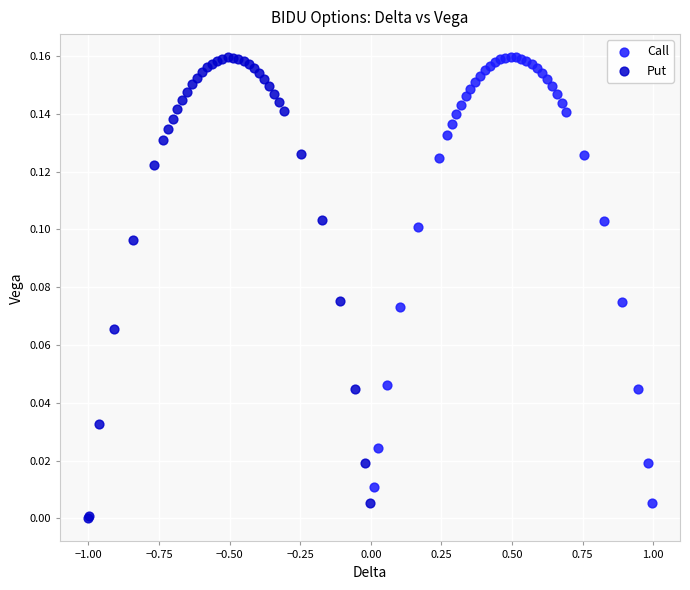

Which series has the largest Y range (max minus min)?

Put